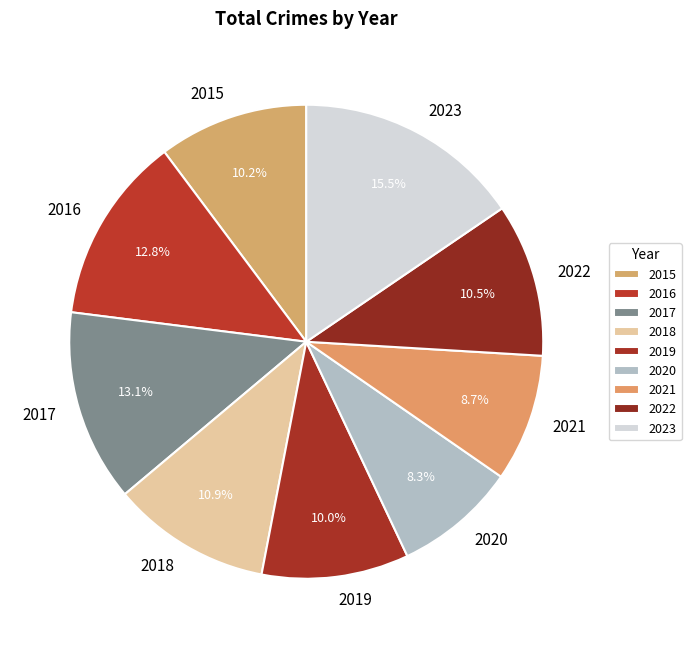

Does 2015 represent more than half of the total?

No